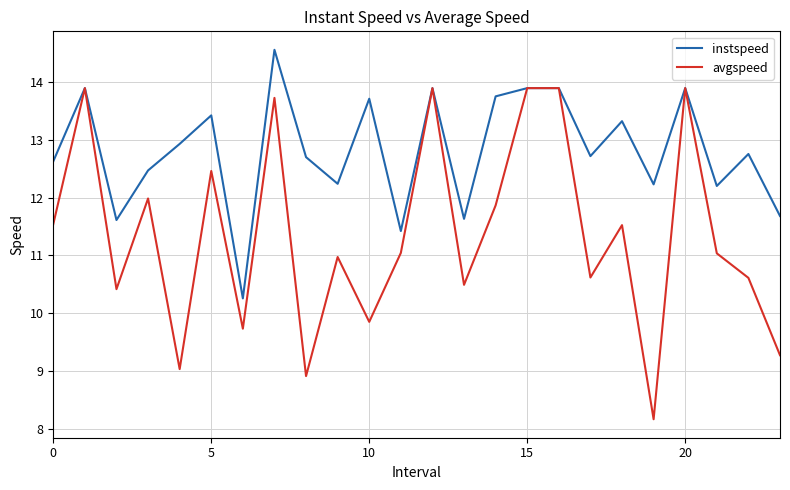

What is the greatest value displayed?

14.6